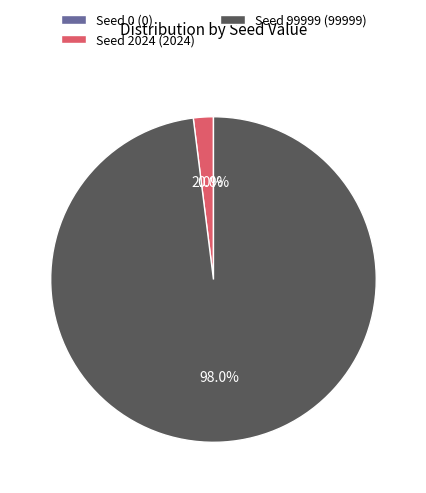

What percentage is the Seed 2024 slice, to the nearest percent?

2%